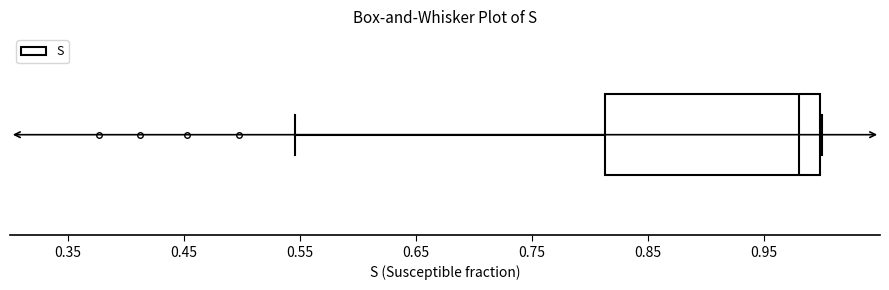

Transcribe this box plot: give where the median line is, the range the box spans, and where the two whiskers end, as read against the x-axis. The values are not printed on the chart, so give them approximately, as read against the axis.

median 0.98, box 0.81 to 1.00, whiskers 0.55 to 1.00